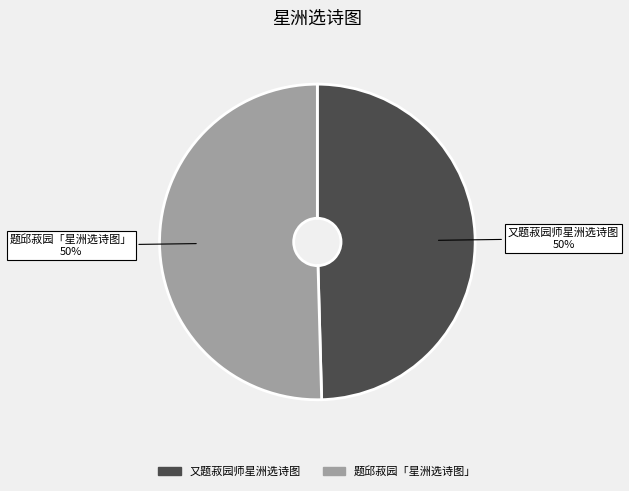

To the nearest percent, what is the average slice percentage?

50%